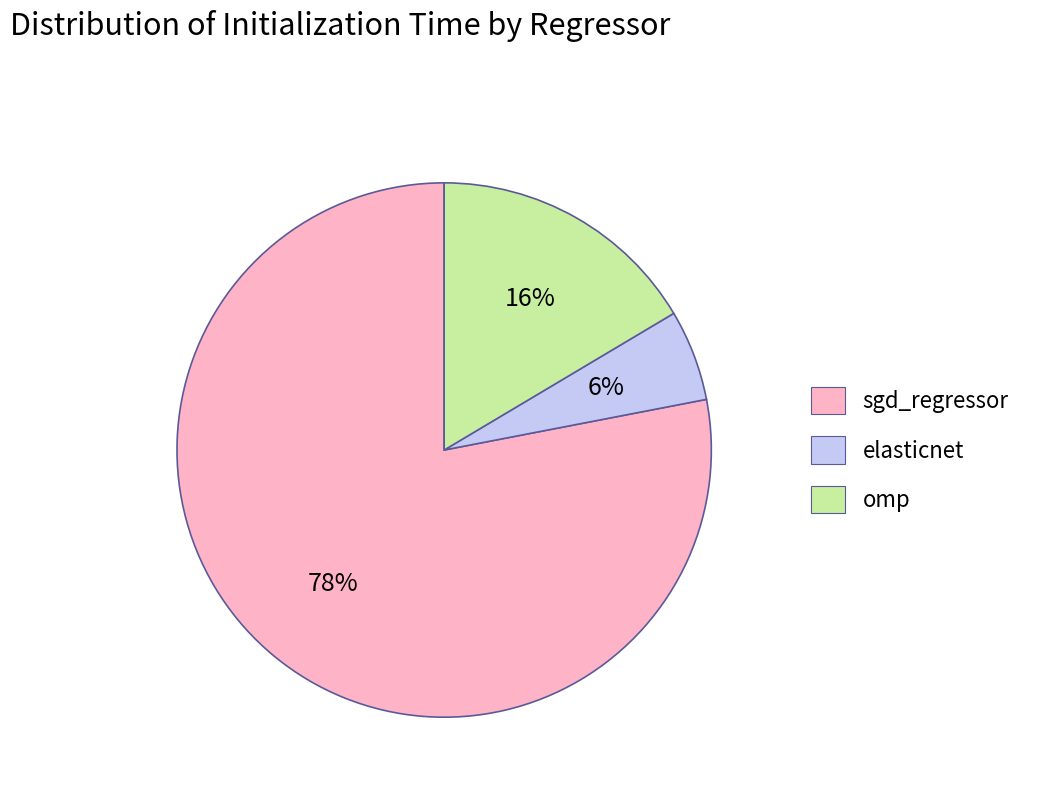

Rank the categories by value from highest to lowest.

sgd_regressor, omp, elasticnet